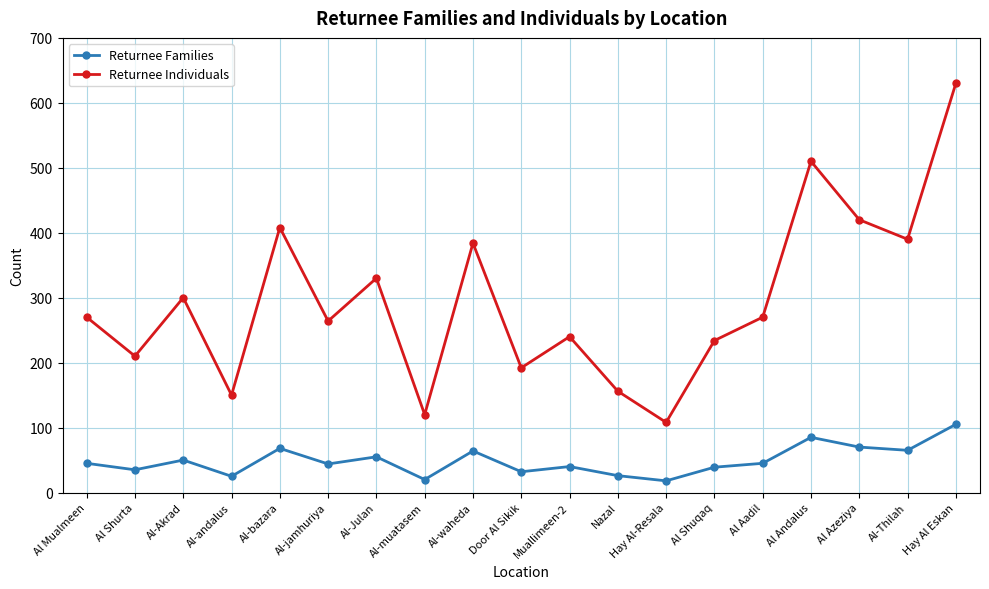

True or false: Returnee Families and Returnee Individuals cross at least once.

False